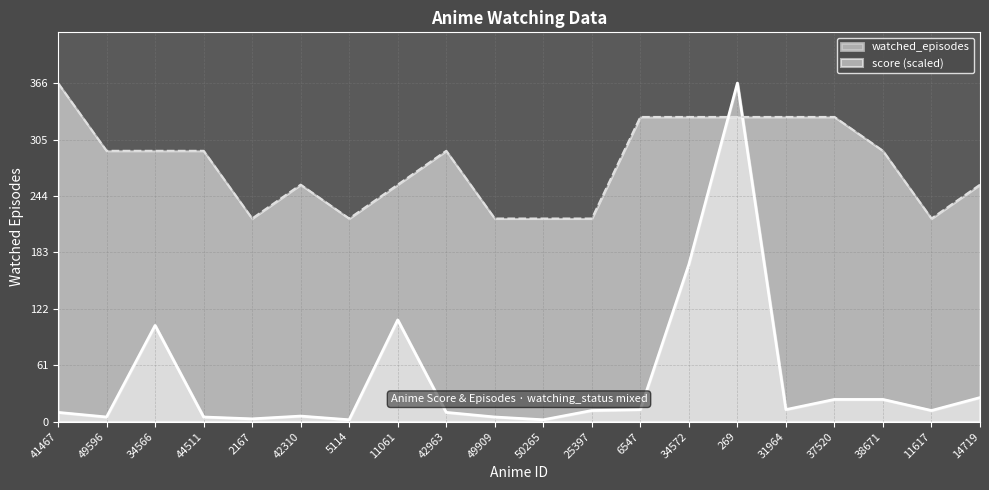

At which label does score (scaled) reach its peak?

41467